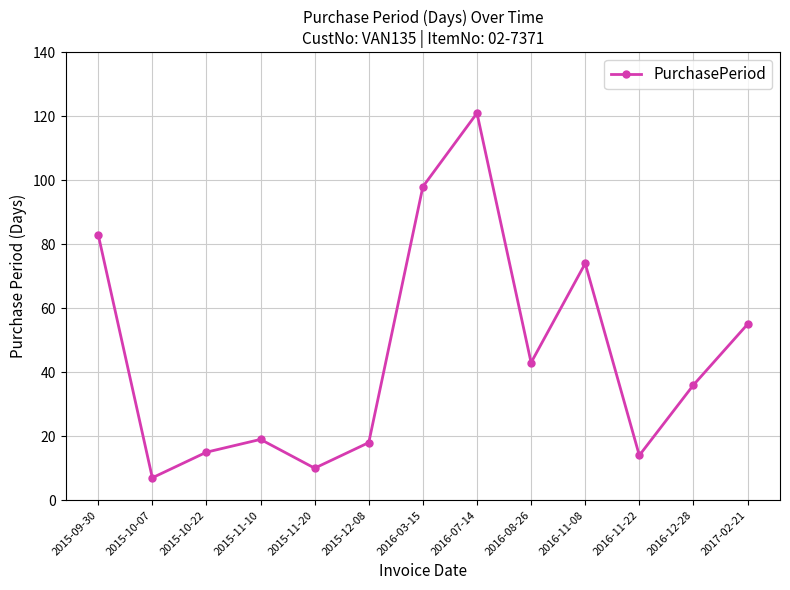

True or false: there are more than 0 points higher than both neighbors.

True